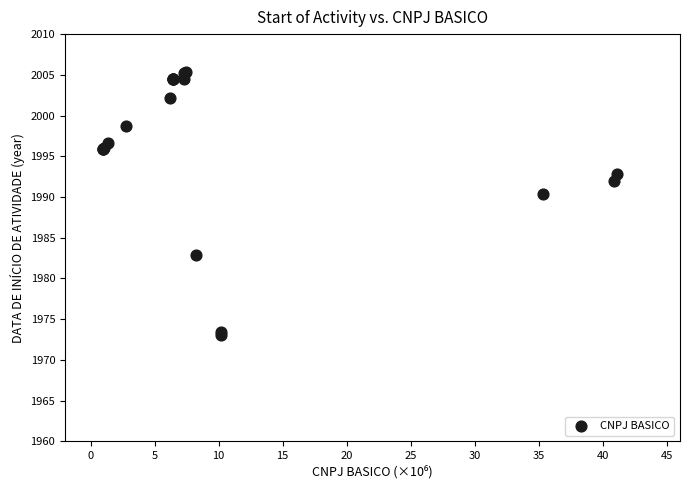

What Y value in the scatter plot is closest to 1989?

1990.3